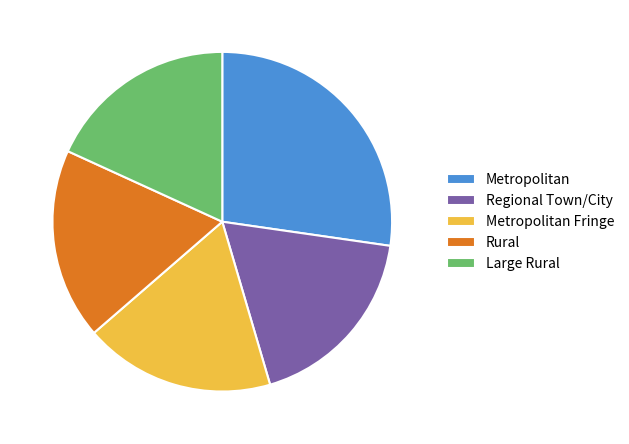

The Large Rural slice represents 18% of the pie. True or false?

True